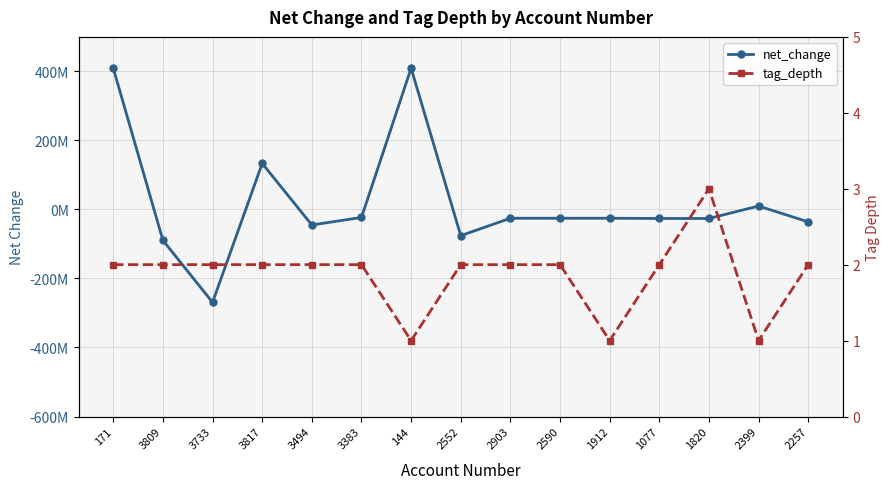

Which series has the largest range (max minus min)?

net_change